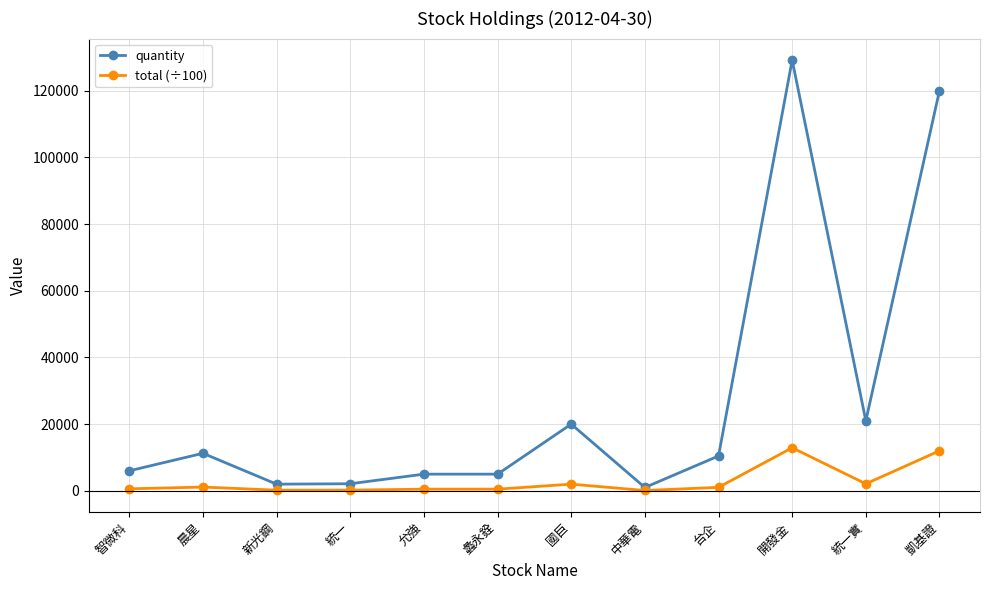

What is the label of the 7th point from the right?

蠡永銓